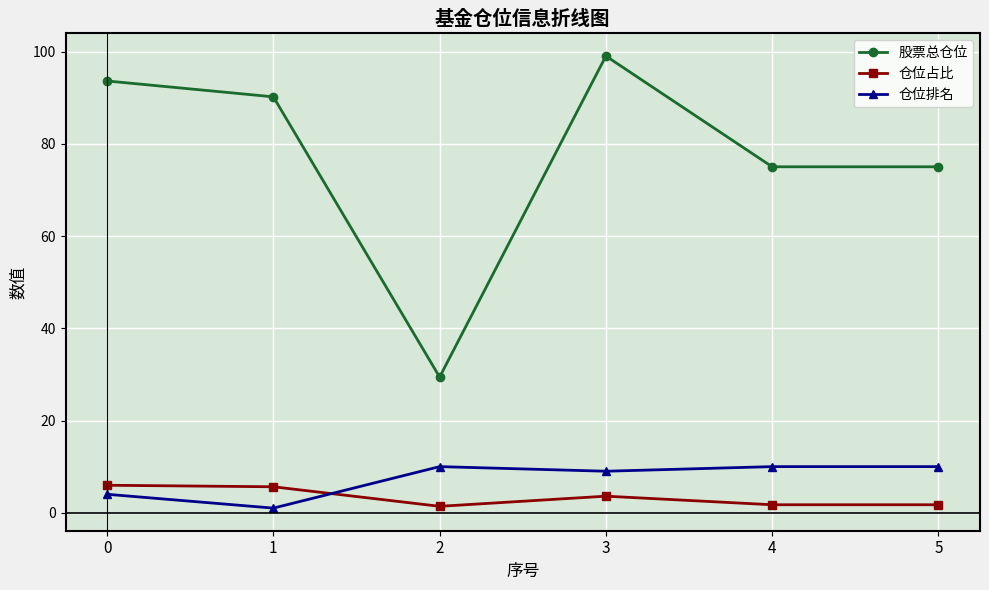

What is the value of the 仓位占比 point at the 6th from the left?

1.7